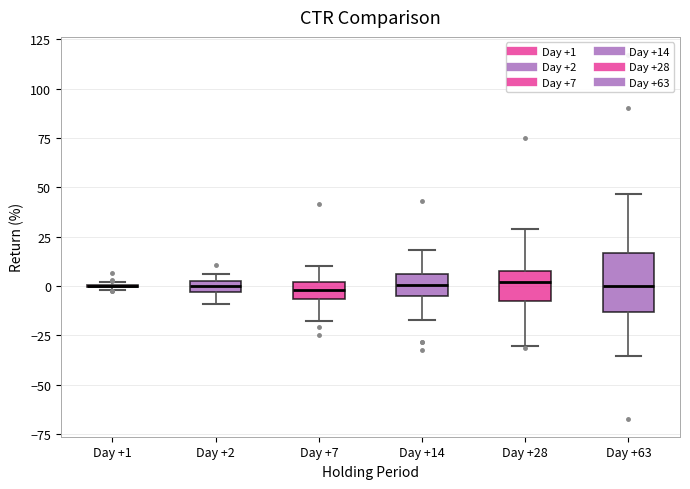

Where is the upper edge of the box for Day +14 on the y-axis? The values are not printed on the chart, so give them approximately, as read against the axis.

5